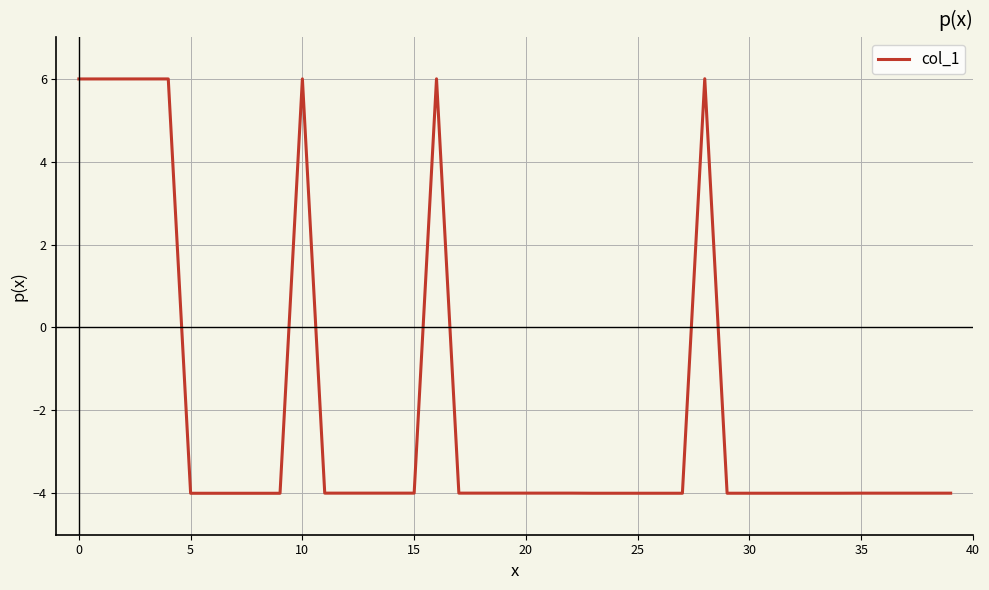

What is the greatest value displayed?

6.0